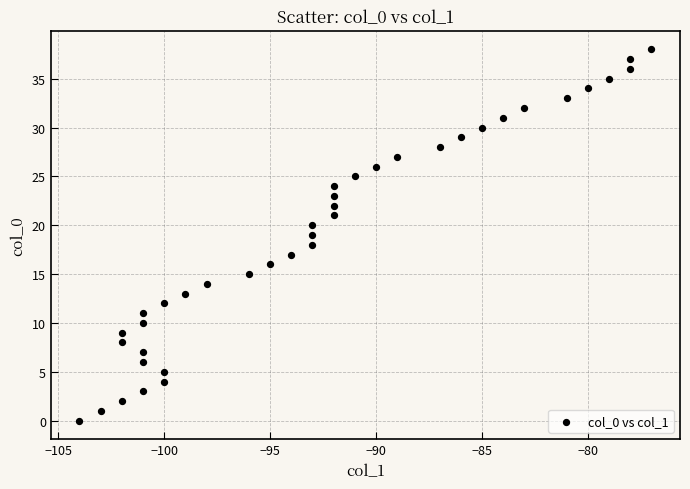

What is the range of Y values (max minus min)?

38